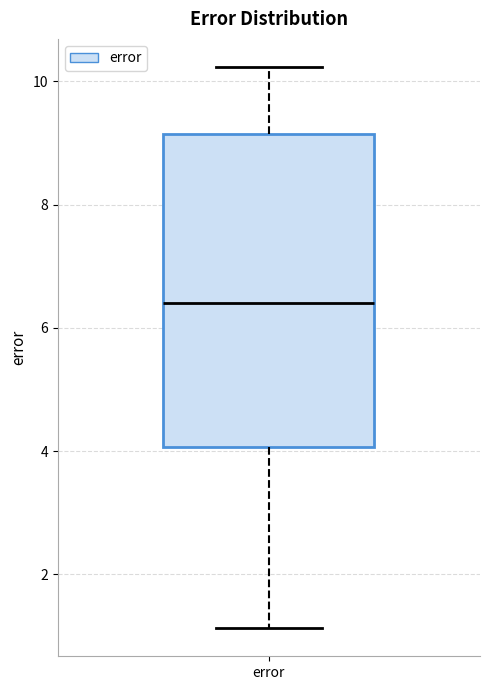

Transcribe this box plot: give where the median line is, the range the box spans, and where the two whiskers end, as read against the y-axis. The values are not printed on the chart, so give them approximately, as read against the axis.

median 6.4, box 4.0 to 9.2, whiskers 1.2 to 10.2